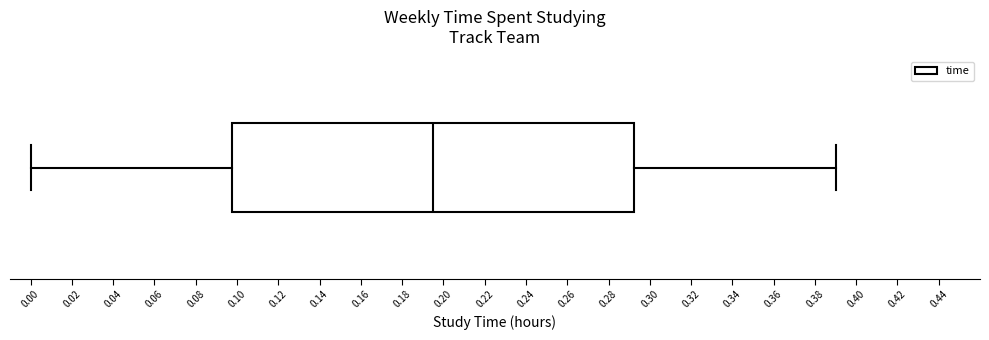

Transcribe this box plot: give where the median line is, the range the box spans, and where the two whiskers end, as read against the x-axis. The values are not printed on the chart, so give them approximately, as read against the axis.

median 0.196, box 0.098 to 0.292, whiskers 0.000 to 0.390